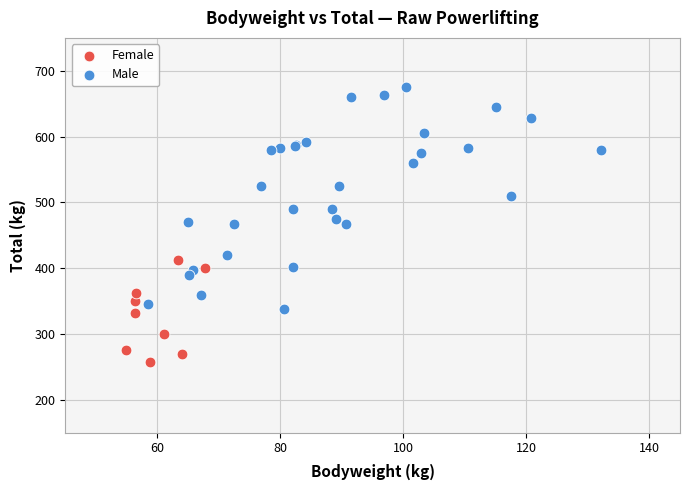

Which series has the widest spread of Y values?

Male